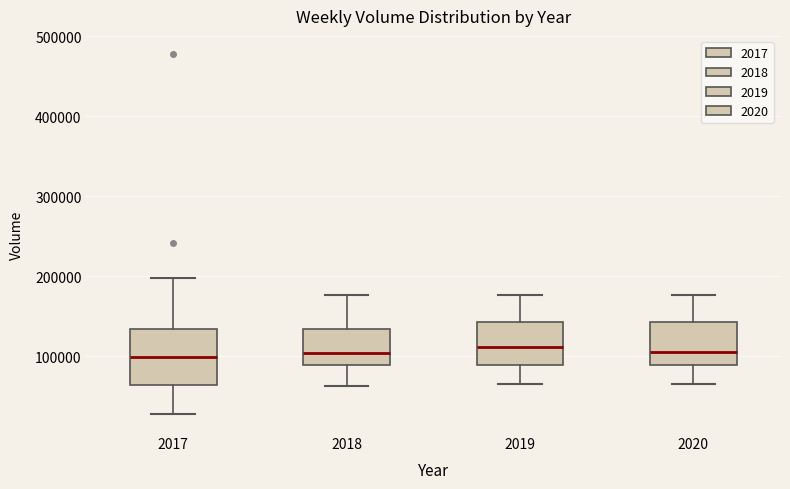

Which box is the tallest, from its lower edge to its upper edge?

2017